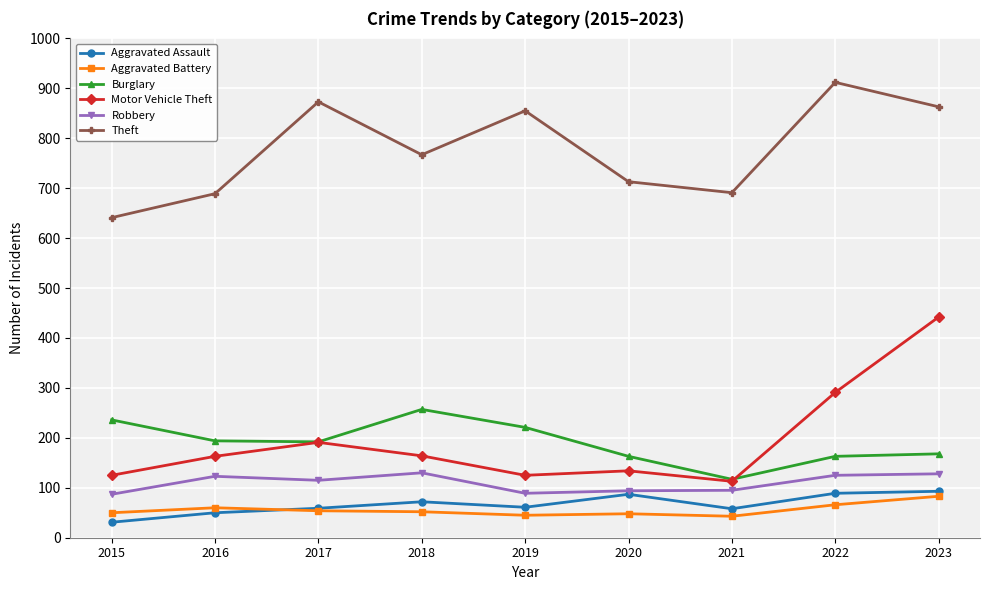

The Robbery series shows 125 at 2022. True or false?

True